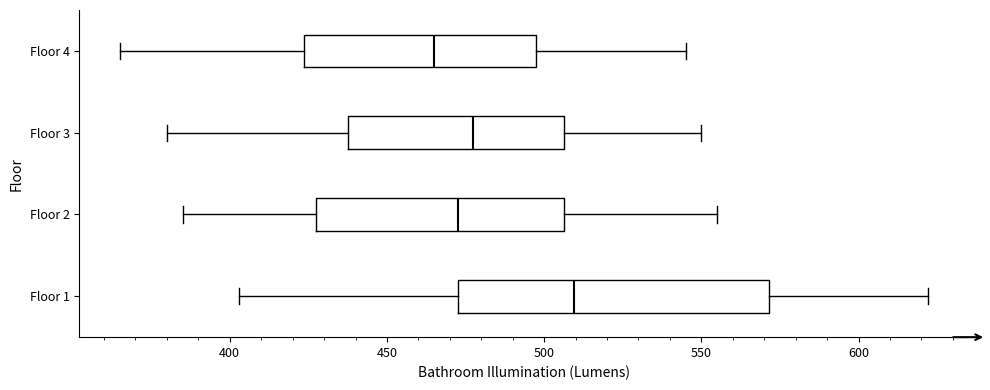

Reading bottom to top, read every box against the x-axis: the position of its median line, the range the box covers, and the ends of its whiskers. The values are not printed on the chart, so give them approximately, as read against the axis.

Floor 1: median 510, box 475 to 570, whiskers 405 to 620
Floor 2: median 475, box 430 to 505, whiskers 385 to 555
Floor 3: median 480, box 440 to 505, whiskers 380 to 550
Floor 4: median 465, box 425 to 500, whiskers 365 to 545